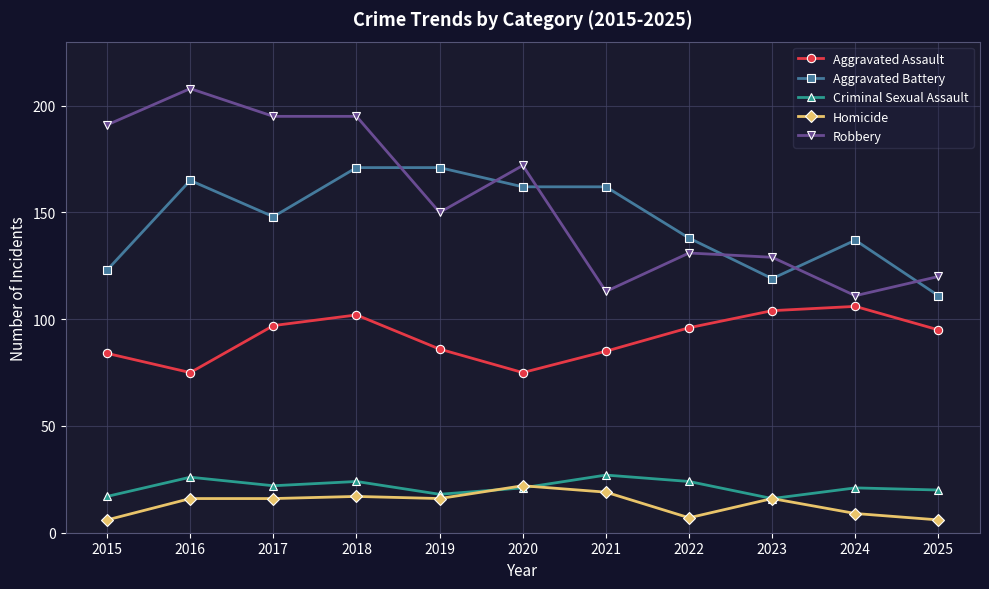

Which series changed the most between 2016 and 2021?

Robbery